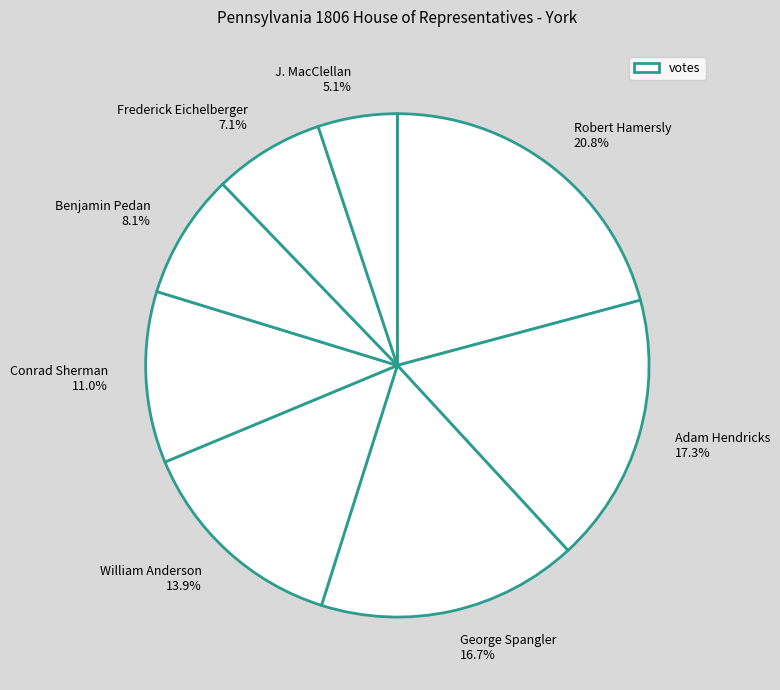

Count the number of slices in the pie.

8